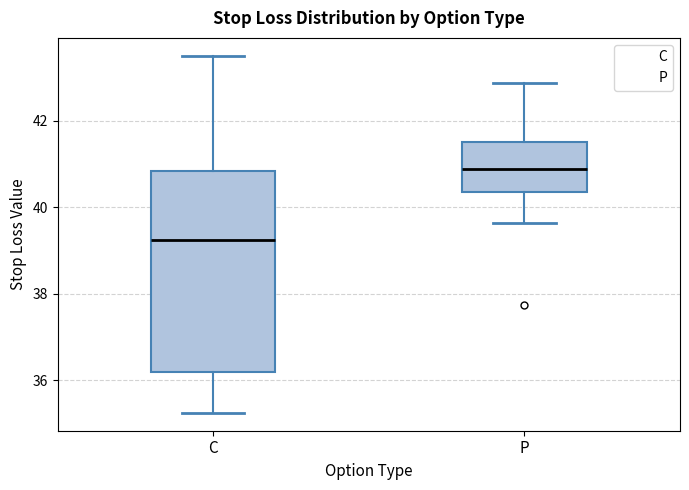

Where is the lower edge of the box for P on the y-axis? The values are not printed on the chart, so give them approximately, as read against the axis.

40.4